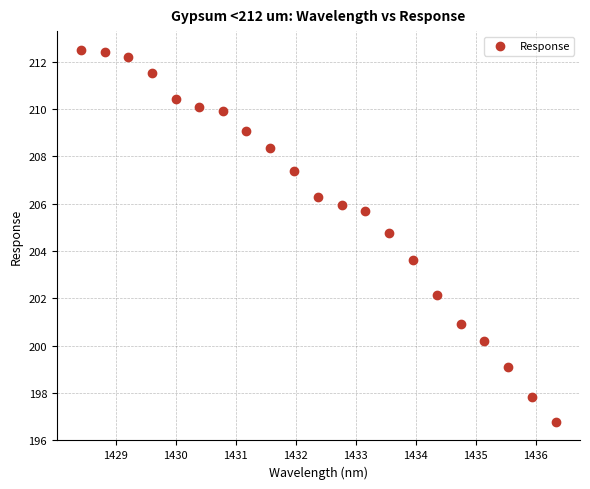

What is the range of Y values (max minus min)?

15.7